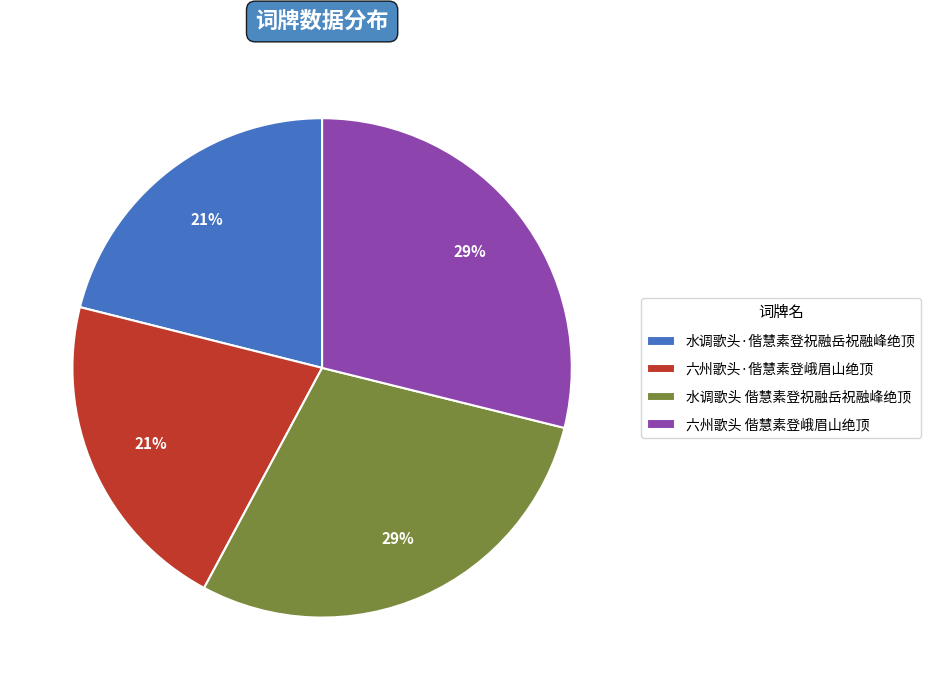

Do 水调歌头 偕慧素登祝融岳祝融峰绝顶 and 六州歌头 偕慧素登峨眉山绝顶 together represent more than half of the pie?

Yes